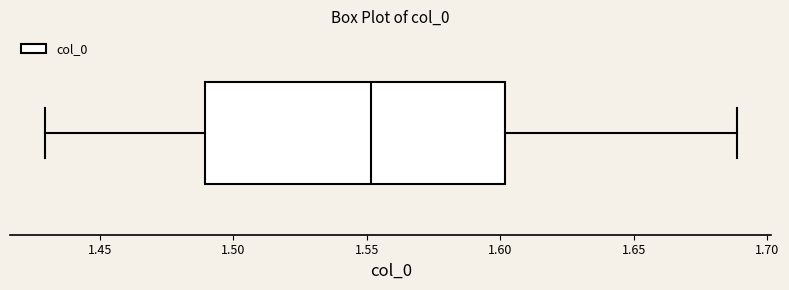

Read this box plot against the x-axis: the position of the median line, the range covered by the box, and the ends of both whiskers. The values are not printed on the chart, so give them approximately, as read against the axis.

median 1.55, box 1.49 to 1.60, whiskers 1.43 to 1.69